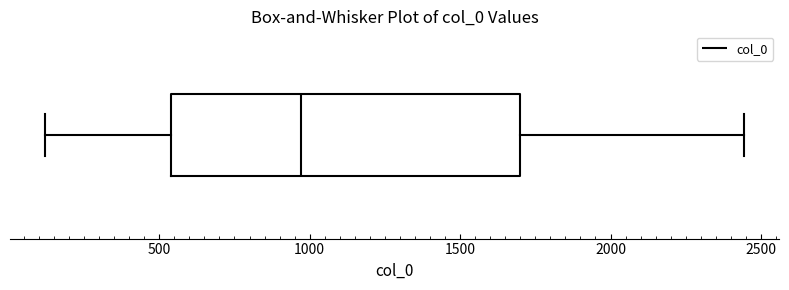

Transcribe this box plot: give where the median line is, the range the box spans, and where the two whiskers end, as read against the x-axis. The values are not printed on the chart, so give them approximately, as read against the axis.

median 950, box 550 to 1700, whiskers 100 to 2450